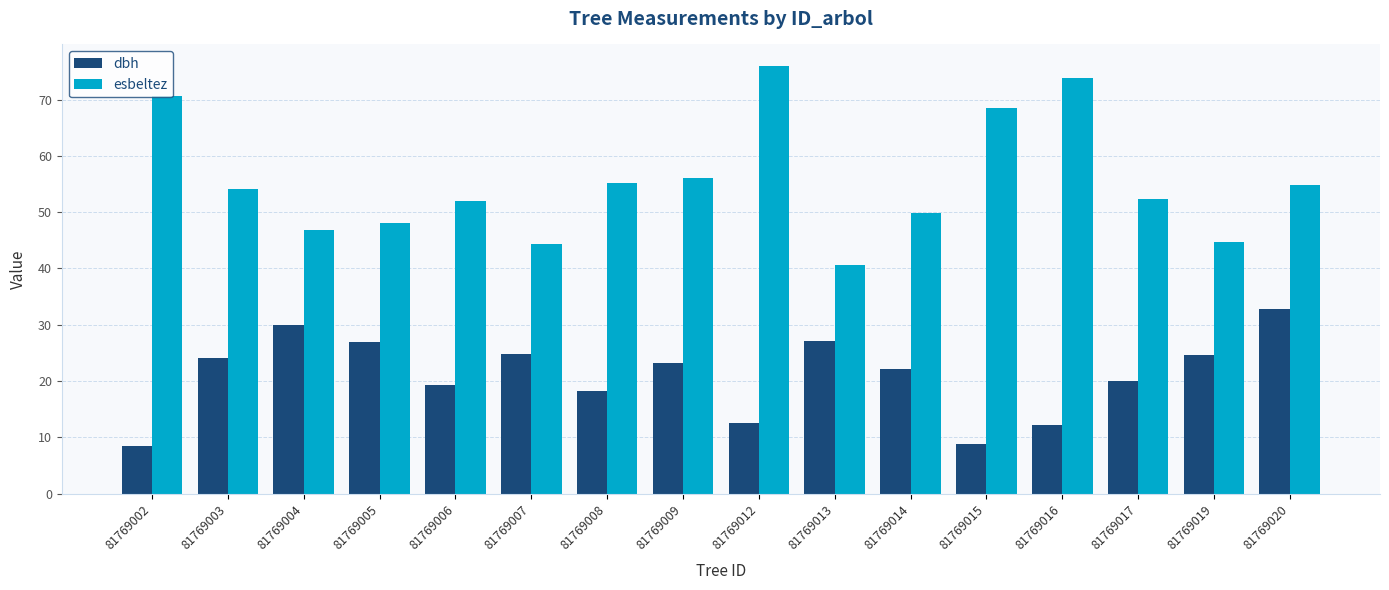

What is the difference between the esbeltez values at 81769014 and 81769005?

1.6